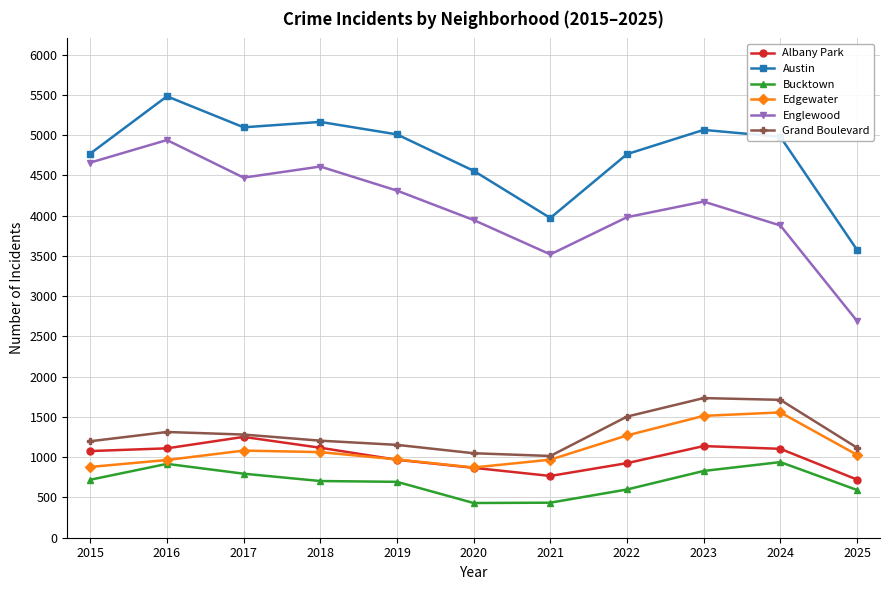

At which category does Austin reach its first local valley?

2017